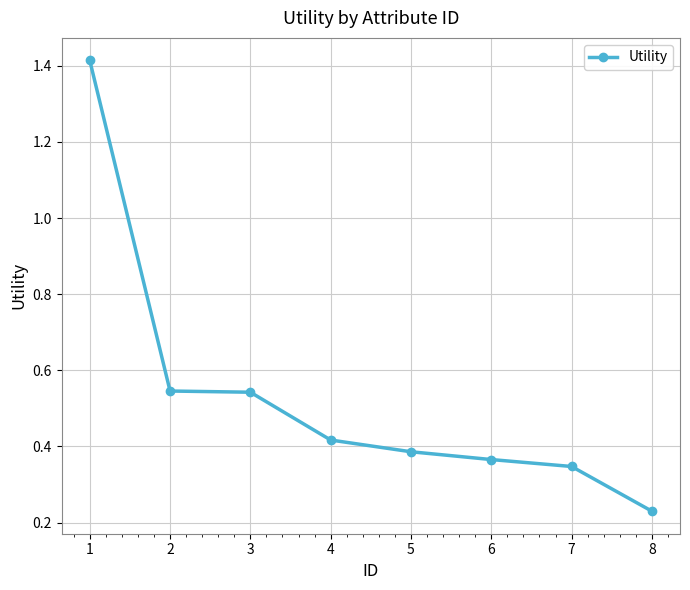

Between 6 and 7, which is larger?

6